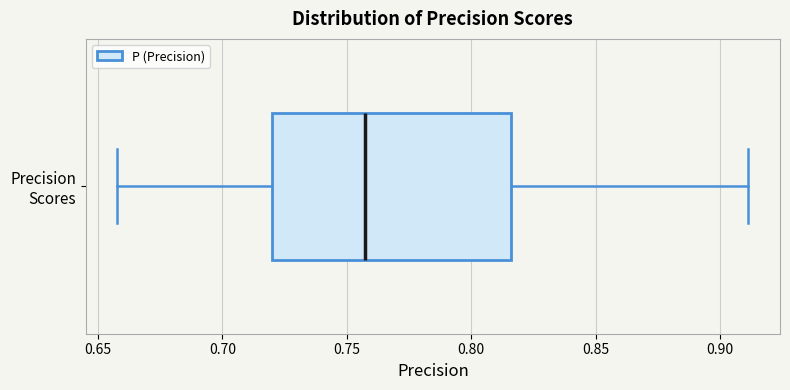

Transcribe this box plot: give where the median line is, the range the box spans, and where the two whiskers end, as read against the x-axis. The values are not printed on the chart, so give them approximately, as read against the axis.

median 0.755, box 0.720 to 0.815, whiskers 0.660 to 0.910